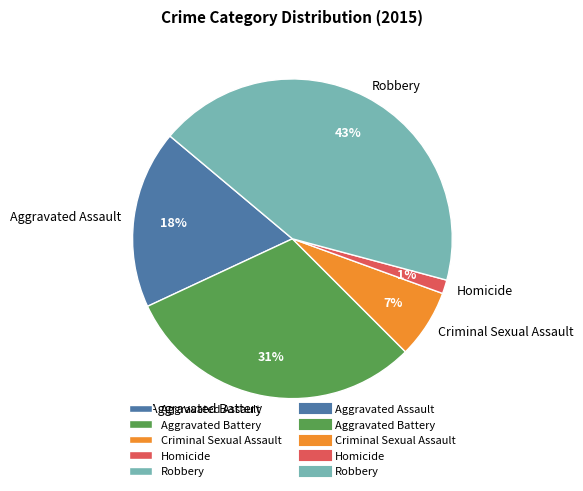

What percentage is the Homicide slice, to the nearest percent?

1%